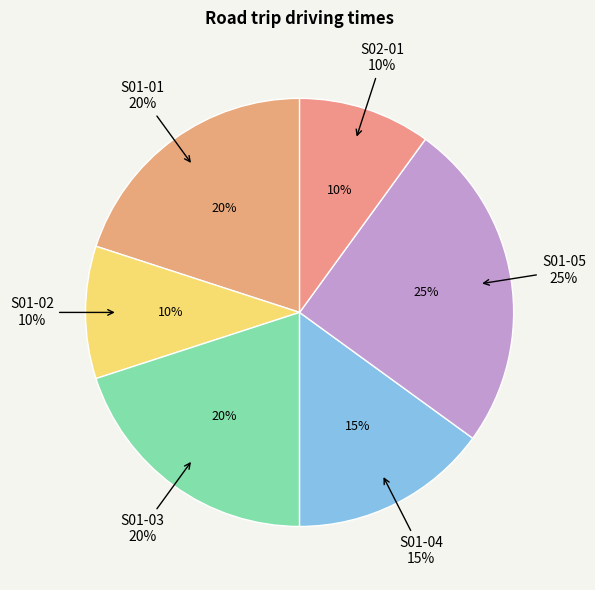

Count the number of slices in the pie.

6